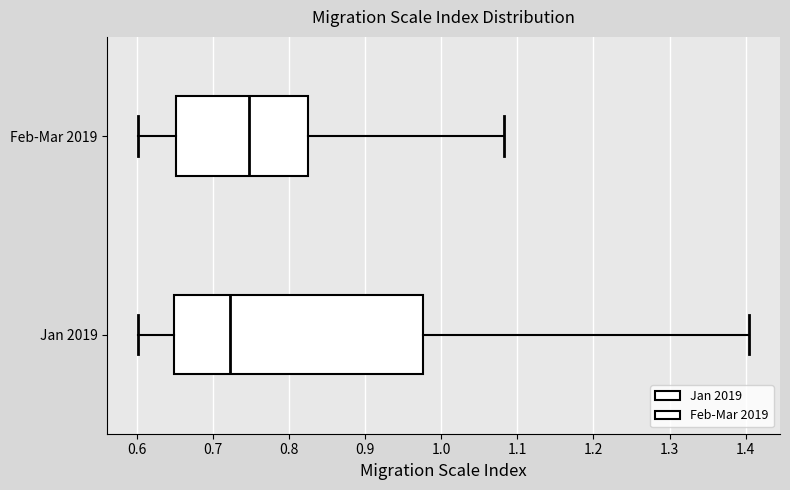

Reading bottom to top, transcribe this box plot: for each box, give where its median line is, the range the box spans, and where its two whiskers end, as read against the x-axis. The values are not printed on the chart, so give them approximately, as read against the axis.

Jan 2019: median 0.72, box 0.65 to 0.98, whiskers 0.60 to 1.40
Feb-Mar 2019: median 0.75, box 0.65 to 0.82, whiskers 0.60 to 1.08